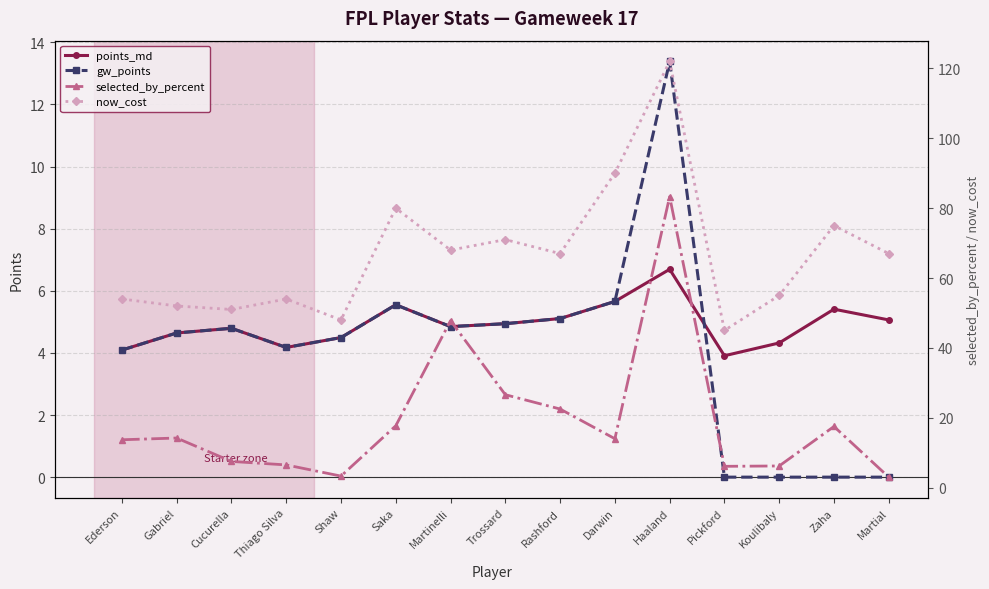

What is the sum of the gw_points values at Martial and Martinelli?

4.8